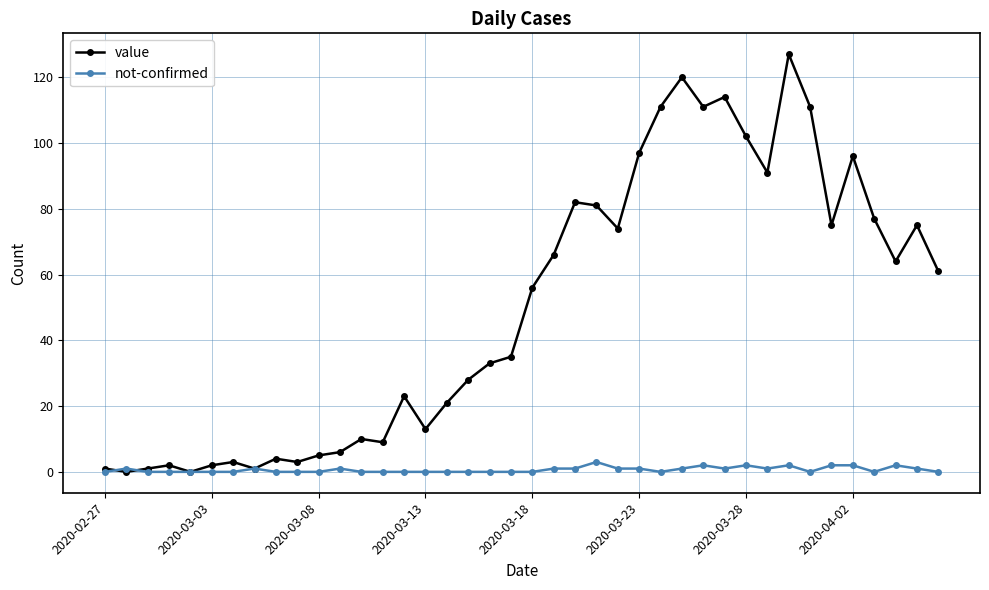

Which series has the largest range (max minus min)?

value